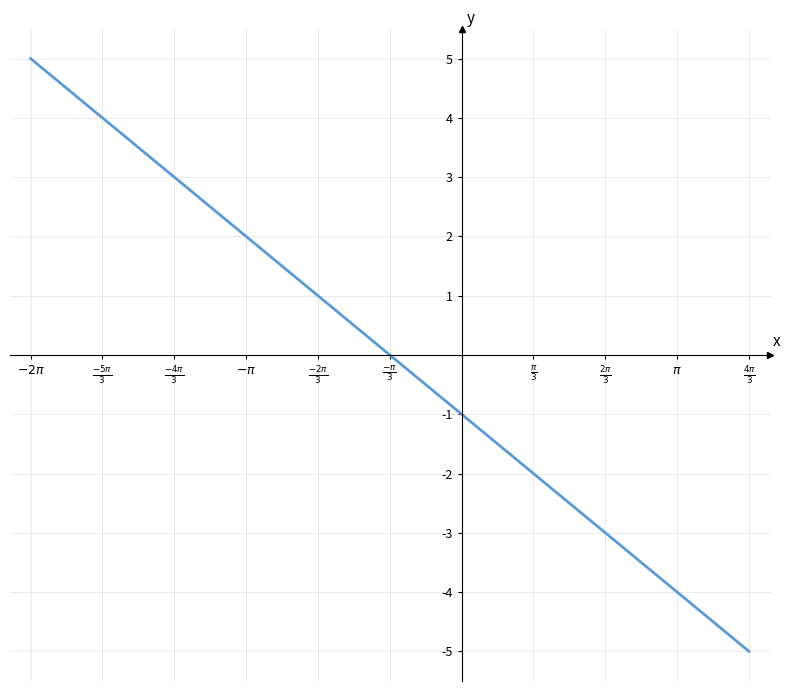

True or false: the data has more than 1 interior local peaks.

False